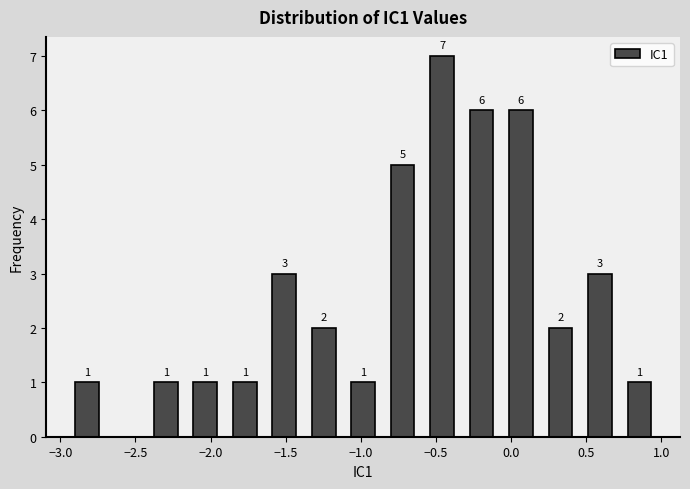

Over which range of the x-axis is the bar tallest?

-0.60 to -0.35